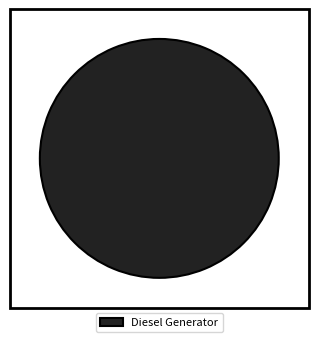

Is it true that Diesel Generator is 100% of the pie?

True